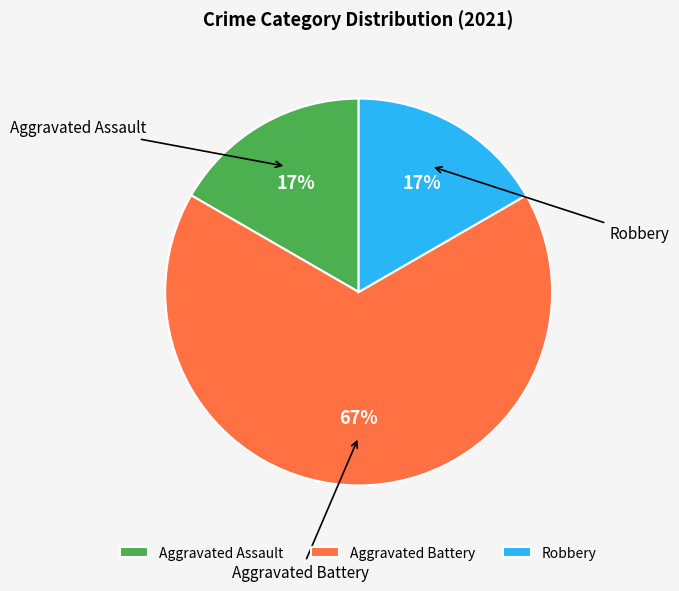

To the nearest percent, what portion does Aggravated Battery represent?

67%